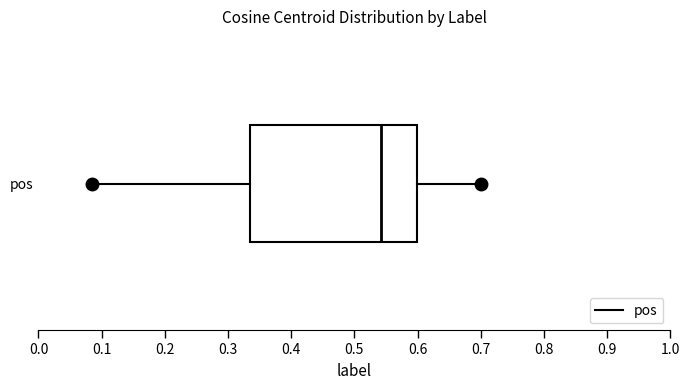

Read this box plot against the x-axis: the position of the median line, the range covered by the box, and the ends of both whiskers. The values are not printed on the chart, so give them approximately, as read against the axis.

median 0.54, box 0.33 to 0.60, whiskers 0.08 to 0.70